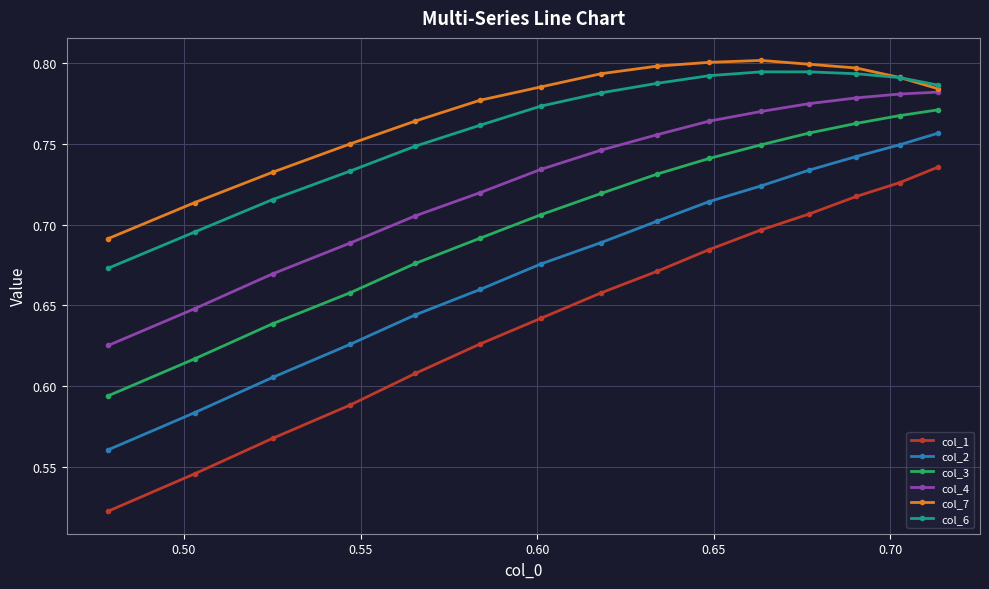

What is the difference between the maximum and minimum values in the col_3 series?

0.2